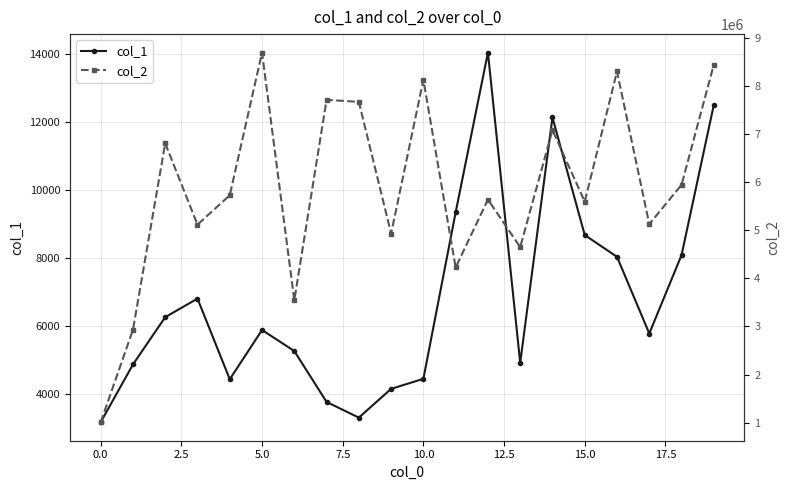

In col_1, how many points are lower than both neighbors (excluding endpoints)?

4